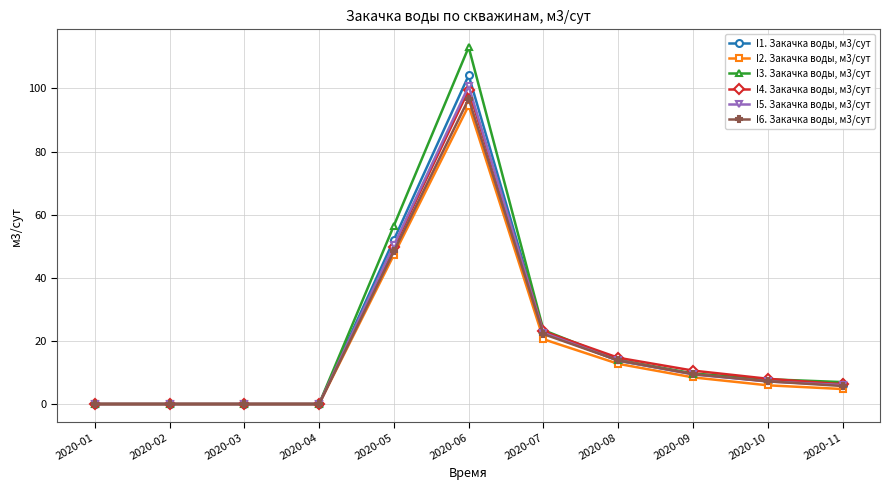

Is it true that I5. Закачка воды, м3/сут equals 0.0 at 2020-01?

True